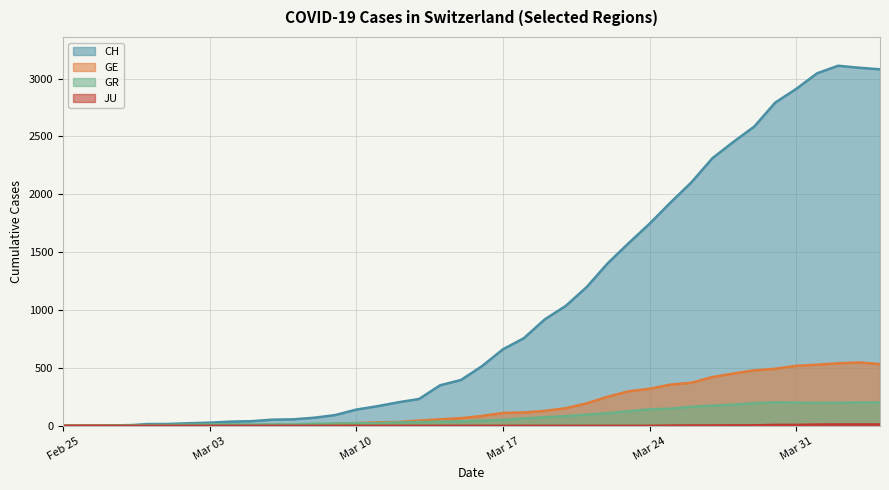

How many values in the GR series are below 45?

20